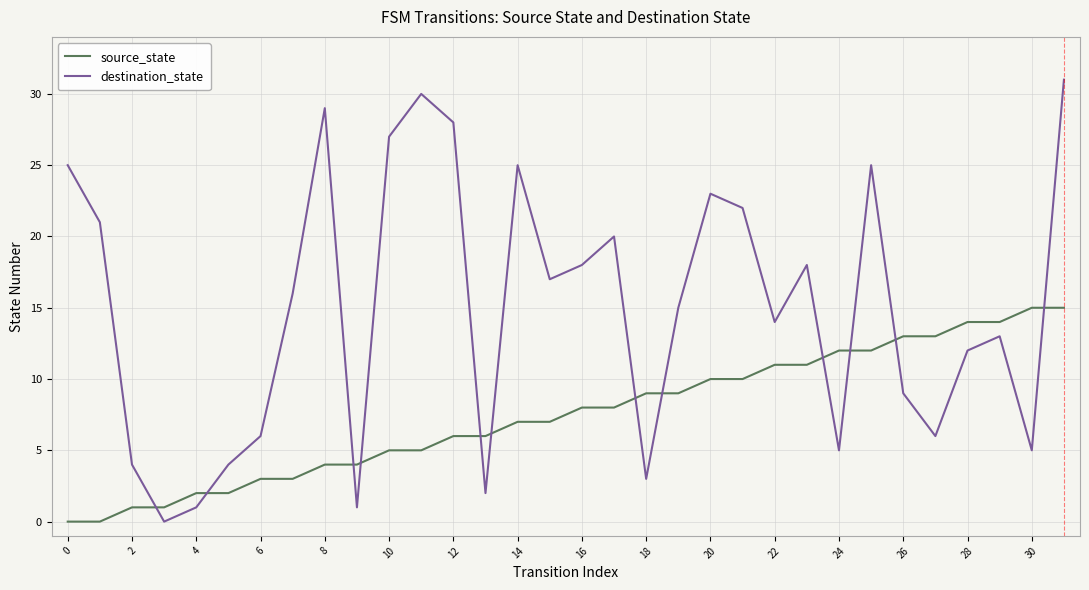

What is the sum of all destination_state values?

475